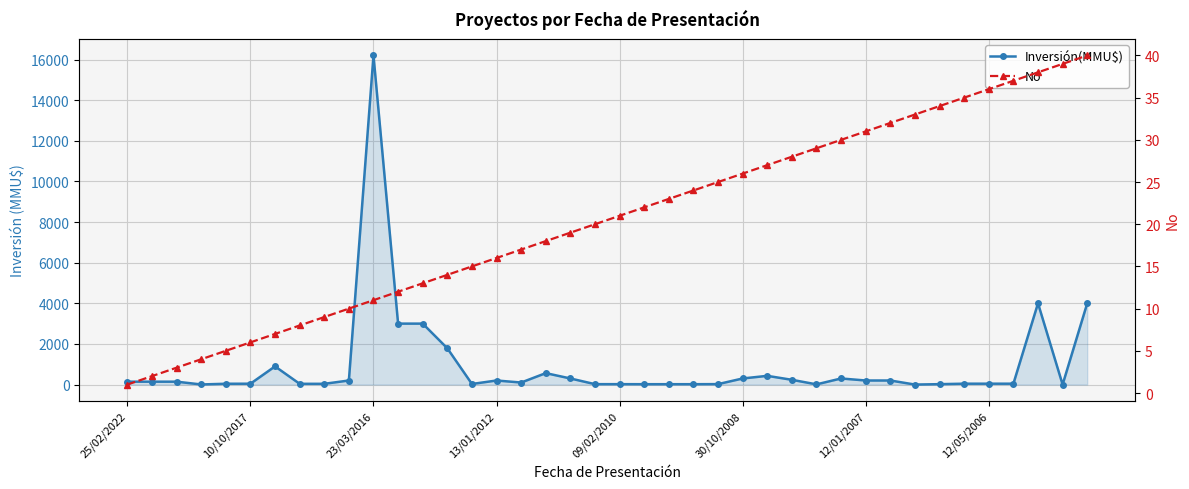

Is the value of No at 10/10/2017 greater than the value of Inversión(MMU$) at 24?

No